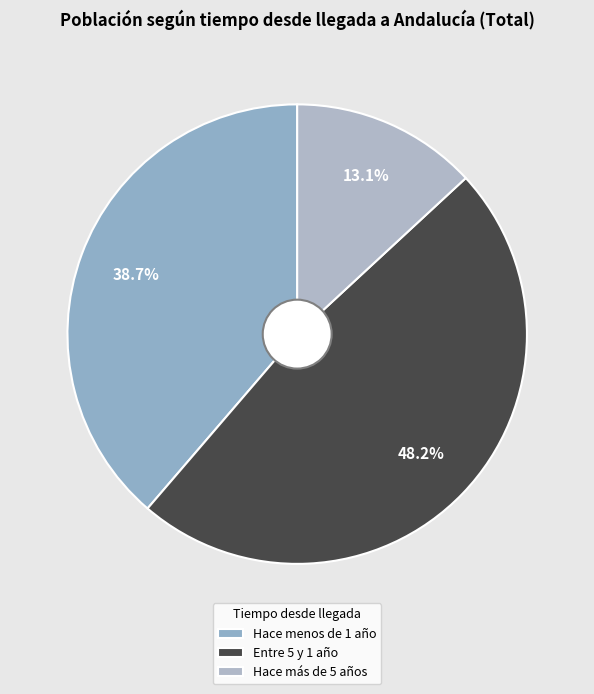

Between Hace menos de 1 año and Hace más de 5 años, which is larger?

Hace menos de 1 año